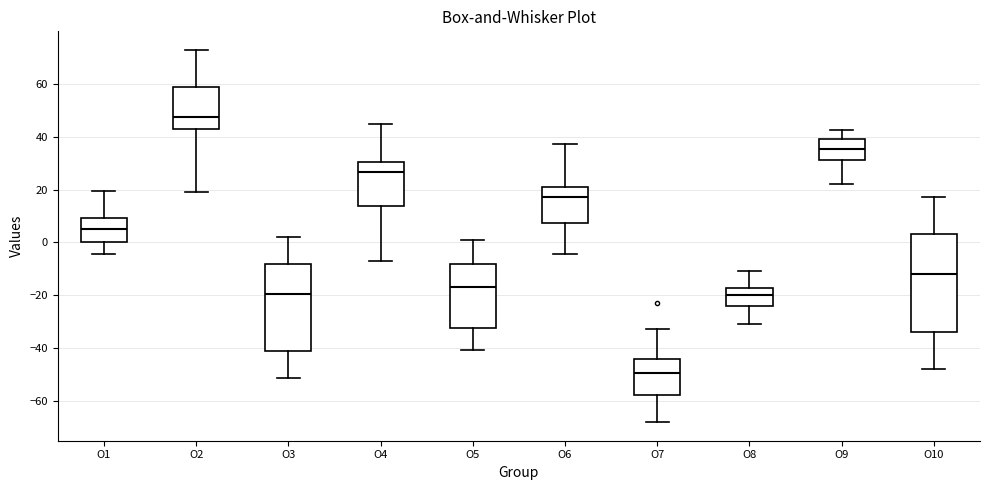

Where is the lower edge of the box for O6 on the y-axis? The values are not printed on the chart, so give them approximately, as read against the axis.

8